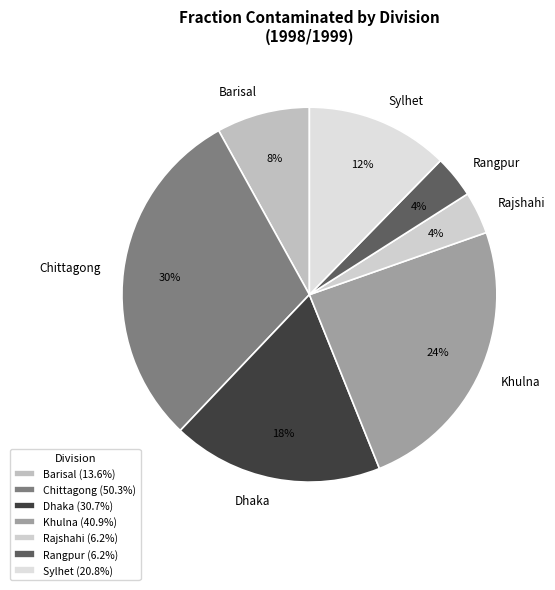

Between Sylhet and Khulna, which is larger?

Khulna